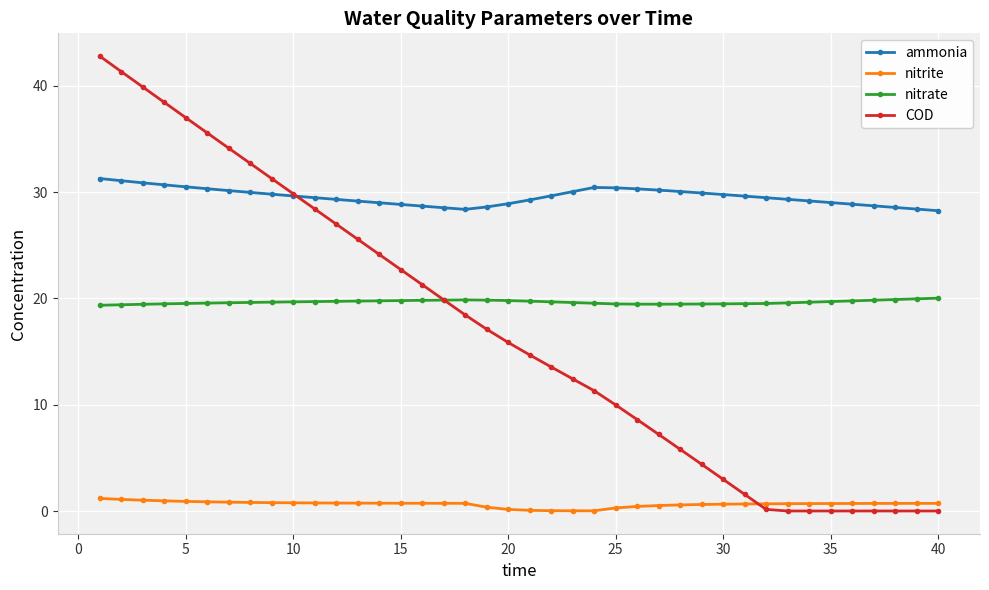

Which series has the widest spread of values?

COD